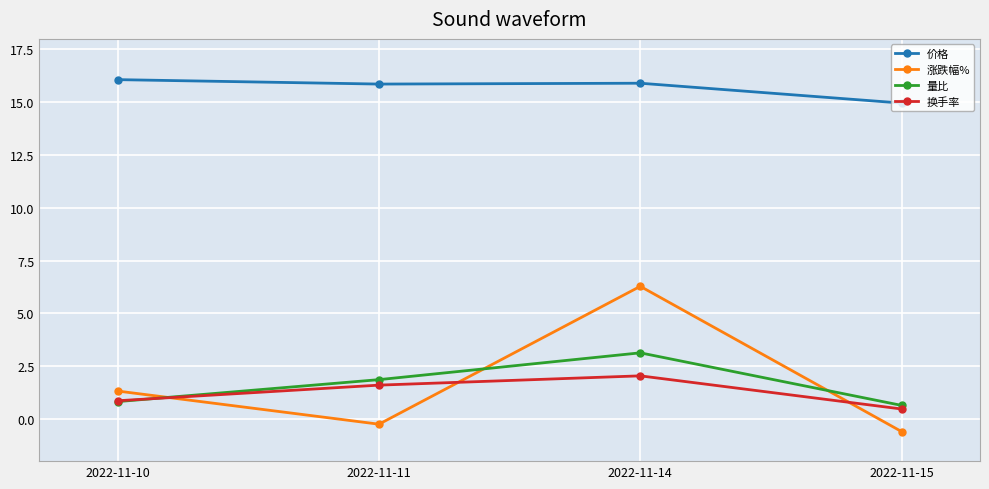

Does the chart have visible grid lines?

Yes